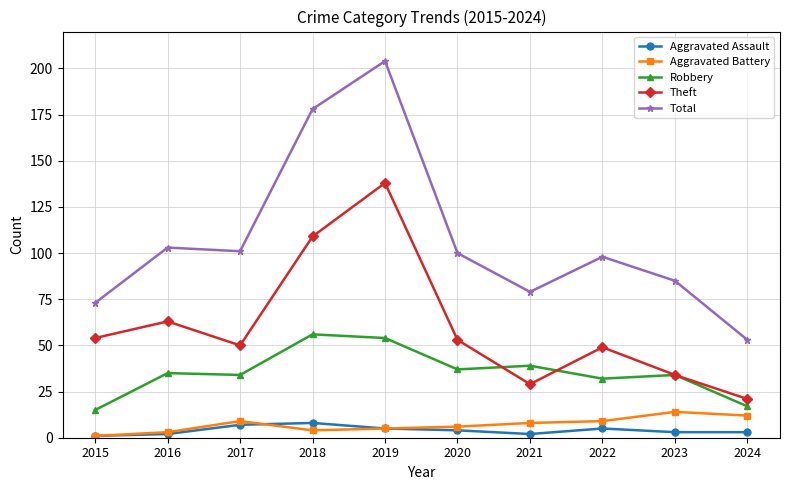

Reading right to left, what are all the values shown in this chart?

Aggravated Assault: 2024=3	2023=3	2022=5	2021=2	2020=4	2019=5	2018=8	2017=7	2016=2	2015=1
Aggravated Battery: 2024=12	2023=14	2022=9	2021=8	2020=6	2019=5	2018=4	2017=9	2016=3	2015=1
Robbery: 2024=17	2023=34	2022=32	2021=39	2020=37	2019=54	2018=56	2017=34	2016=35	2015=15
Theft: 2024=21	2023=34	2022=49	2021=29	2020=53	2019=138	2018=109	2017=50	2016=63	2015=54
Total: 2024=53	2023=85	2022=98	2021=79	2020=100	2019=204	2018=178	2017=101	2016=103	2015=73